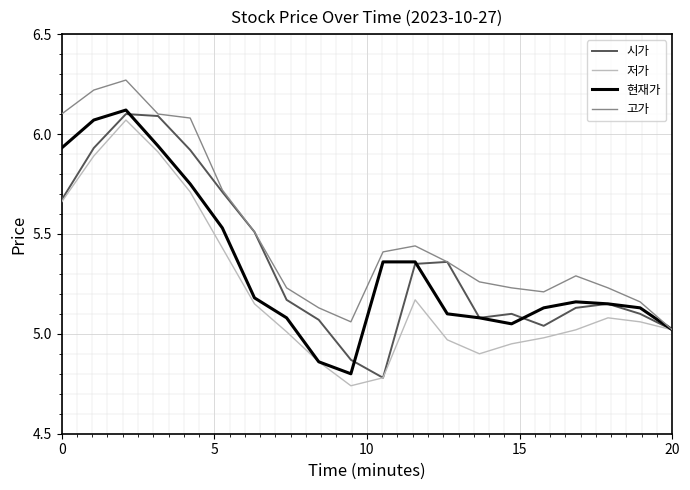

True or false: 시가 has a value of 3.6 at 14.

False